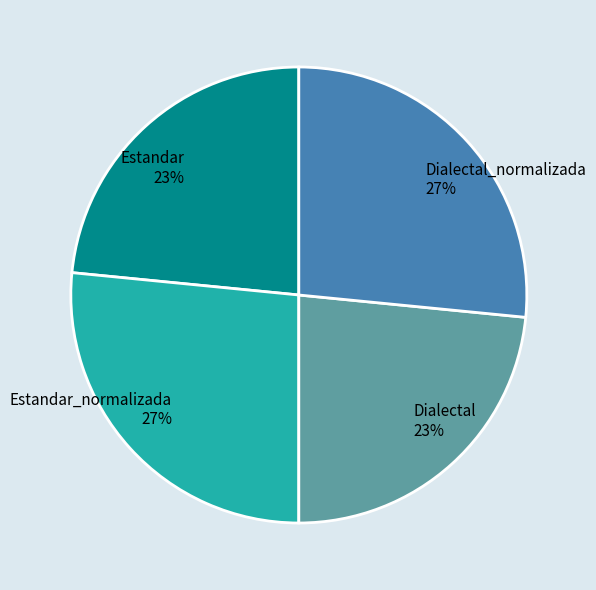

Does Estandar_normalizada account for over 50% of the chart?

No